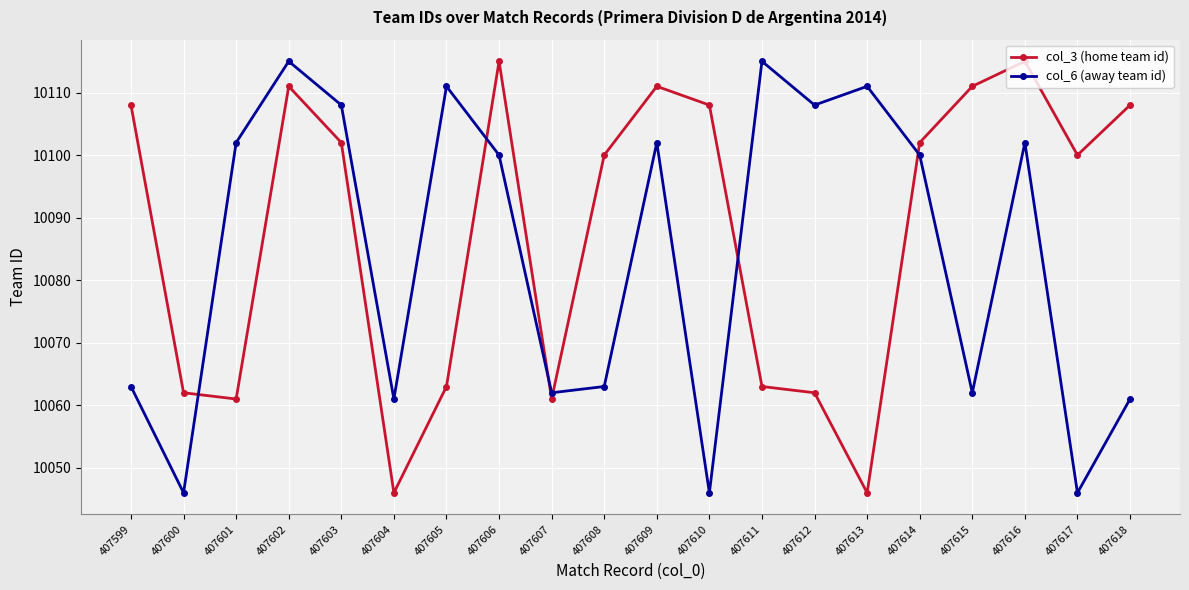

True or false: col_6 (away team id) has more than 2 interior local peaks.

True